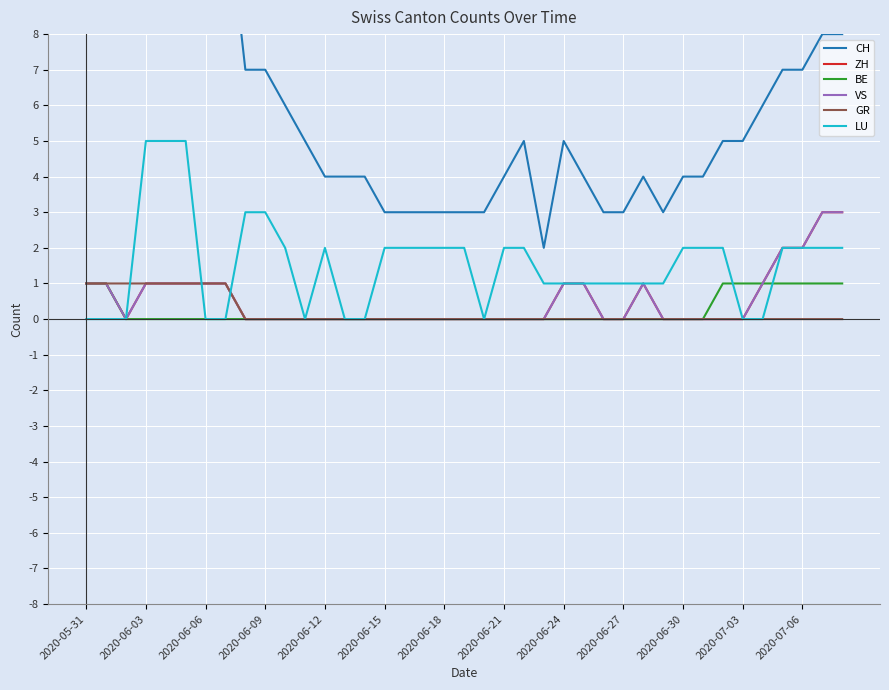

Which series has the largest range (max minus min)?

CH